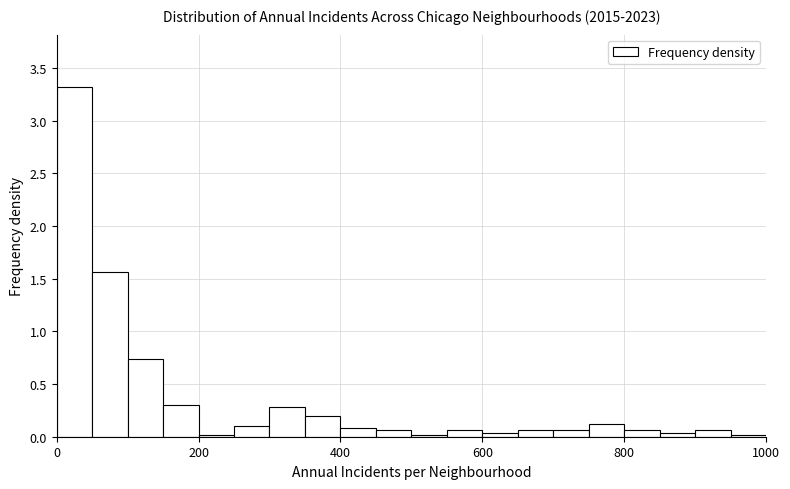

Read against the x-axis, roughly where is the centre of the tallest bar?

20